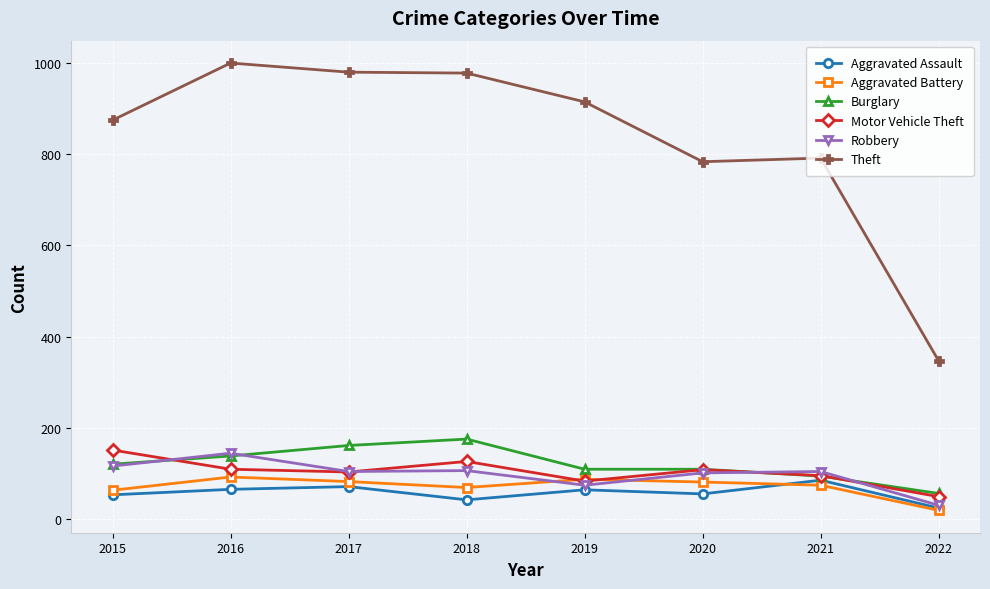

True or false: Aggravated Assault and Theft cross at least once.

False